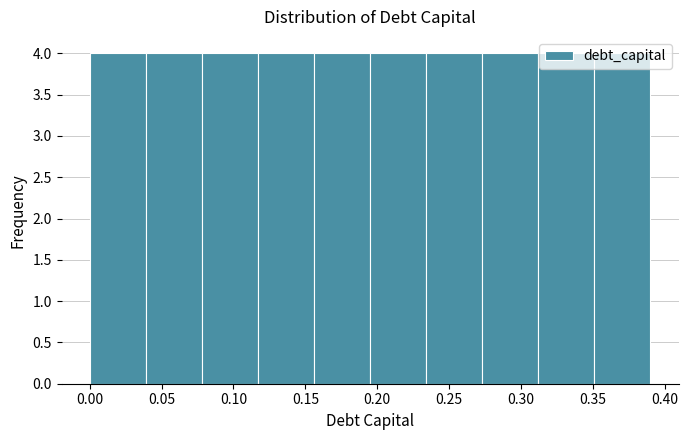

Reading left to right, transcribe this chart: for each bar, give the range it covers on the x-axis and its height. Neither the bar edges nor the heights are printed on the chart, so give them approximately, as read against the axes.

0.000 to 0.039: 4
0.039 to 0.078: 4
0.078 to 0.117: 4
0.117 to 0.156: 4
0.156 to 0.195: 4
0.195 to 0.234: 4
0.234 to 0.273: 4
0.273 to 0.312: 4
0.312 to 0.351: 4
0.351 to 0.390: 4